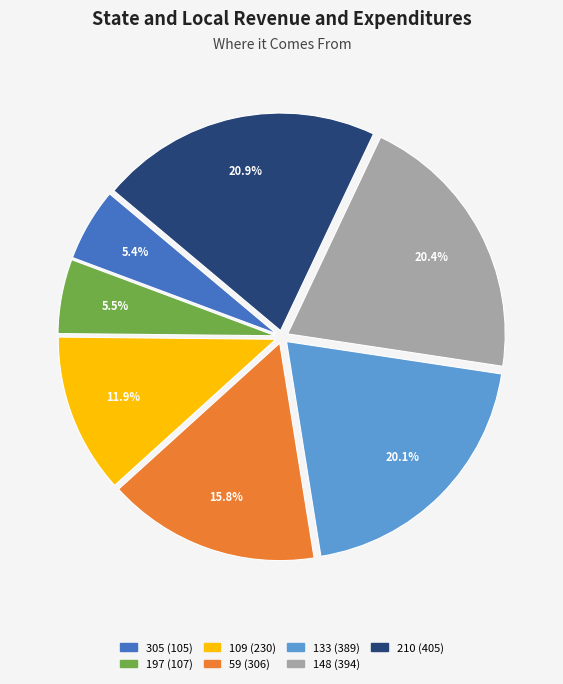

What percentage is the 133 slice, to the nearest percent?

20%